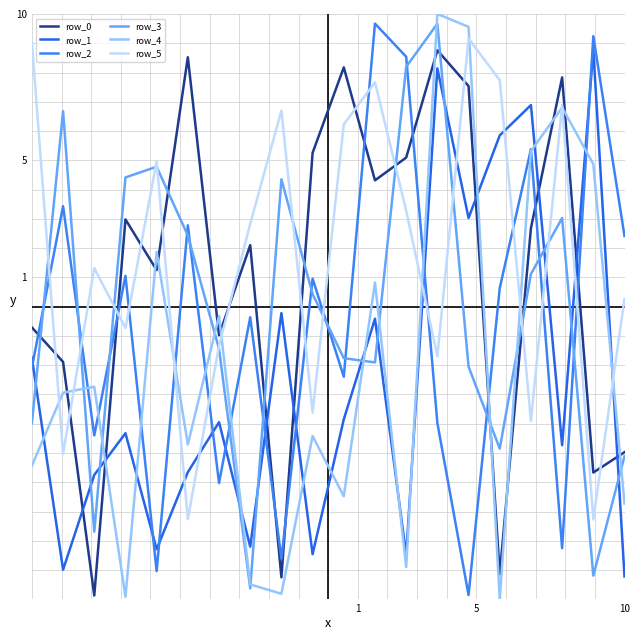

Reading left to right, transcribe all the data shown in this chart.

row_0: -0.7	-1.9	-9.9	3.0	1.2	8.5	-1.0	2.1	-9.2	5.3	8.2	4.3	5.1	8.8	7.5	-9.1	2.7	7.8	-5.7	-5.0
row_1: -1.7	-9.0	-5.8	-4.3	-8.3	-5.7	-3.9	-8.2	-0.2	-8.5	-3.8	-0.4	-8.5	8.1	3.0	5.9	6.9	-4.7	8.8	-9.2
row_2: -2.1	3.4	-4.4	1.1	-9.0	2.8	-6.0	-0.4	-8.6	1.0	-2.4	9.7	8.5	-4.0	-9.9	0.6	5.4	-8.3	9.2	2.4
row_3: -4.0	6.7	-7.7	4.4	4.8	2.4	-1.4	-9.6	4.4	0.4	-1.8	-1.9	8.2	9.7	-2.0	-4.8	1.1	3.0	-9.2	-5.1
row_4: -5.4	-2.9	-2.7	-9.9	1.9	-4.7	-0.3	-9.5	-9.8	-4.4	-6.5	0.8	-8.9	10.0	9.6	-10.0	5.3	6.8	4.9	-6.7
row_5: 9.0	-5.0	1.3	-0.7	5.0	-7.3	-1.3	2.8	6.7	-3.6	6.2	7.7	3.3	-1.7	9.2	7.7	-3.9	6.9	-7.3	0.3